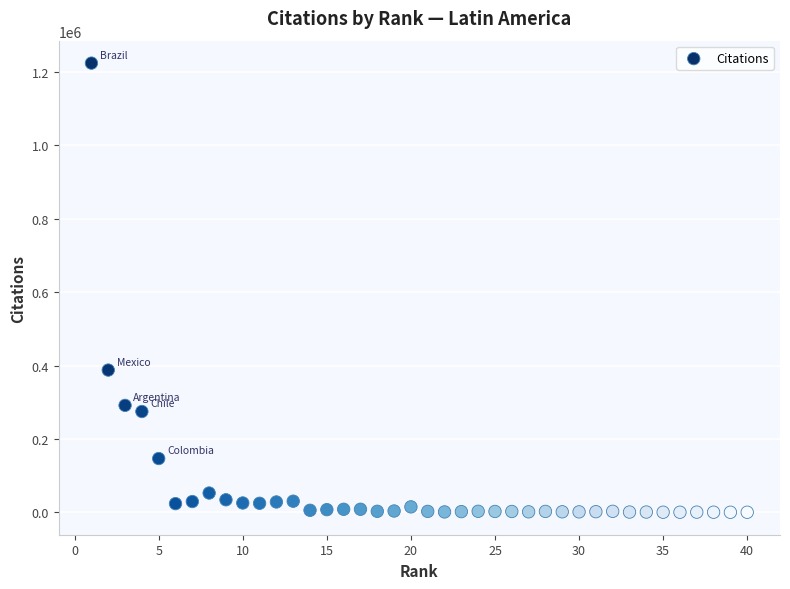

What is the range of Y values (max minus min)?

1224227